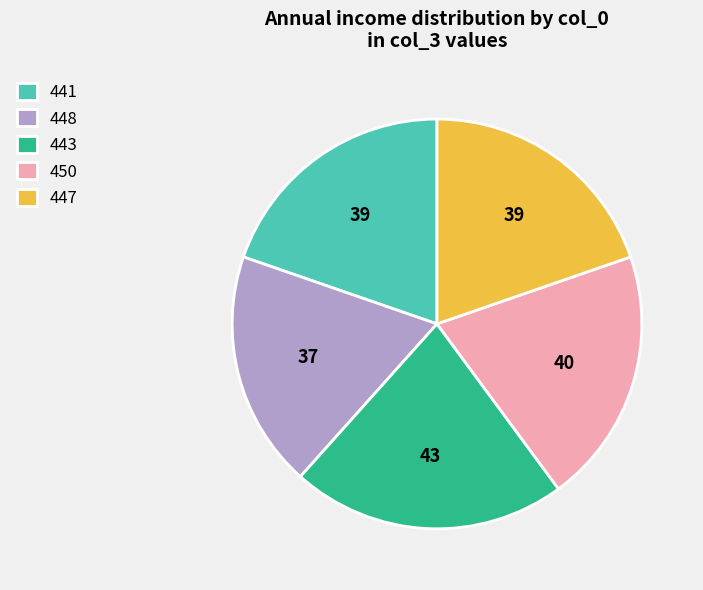

How many segments does this pie chart have?

5